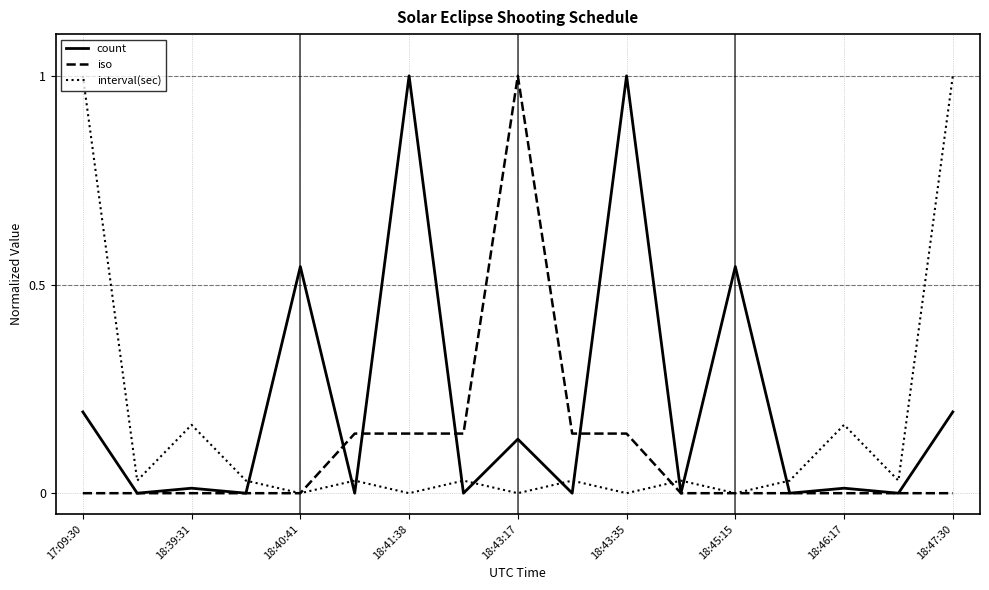

Which series has the largest total across all categories?

count